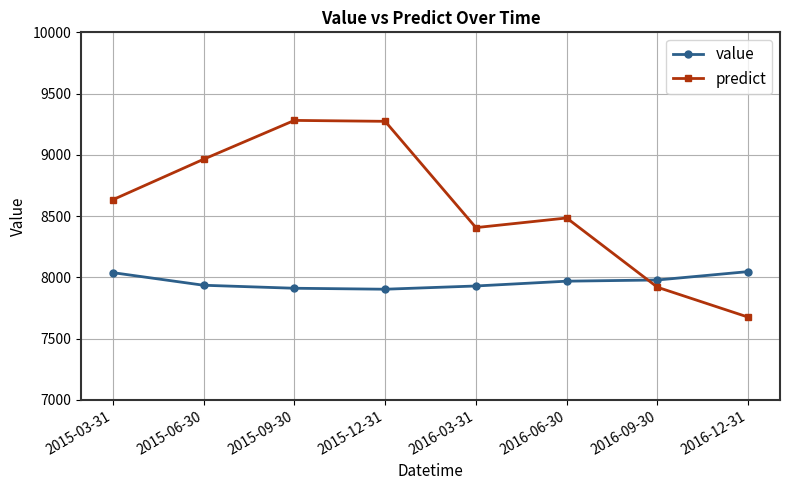

After their last crossing, which series has the higher values: predict or value?

value